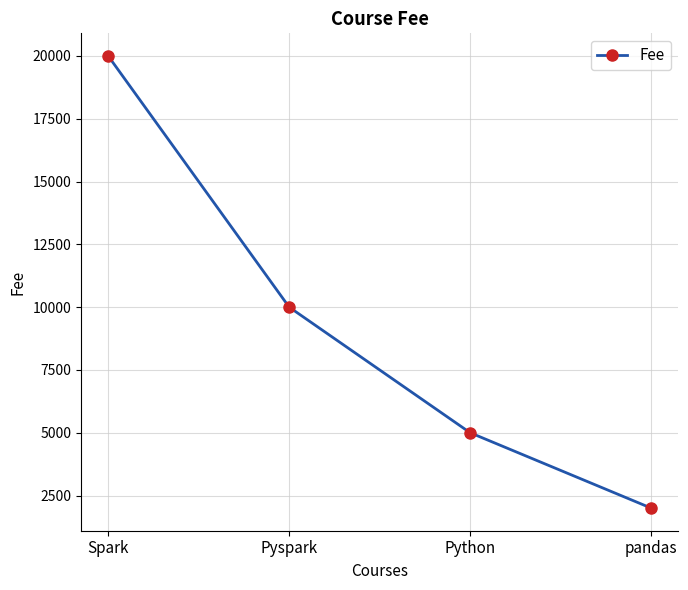

Reading right to left, extract all data points from this chart.

pandas=2000	Python=5000	Pyspark=10000	Spark=20000